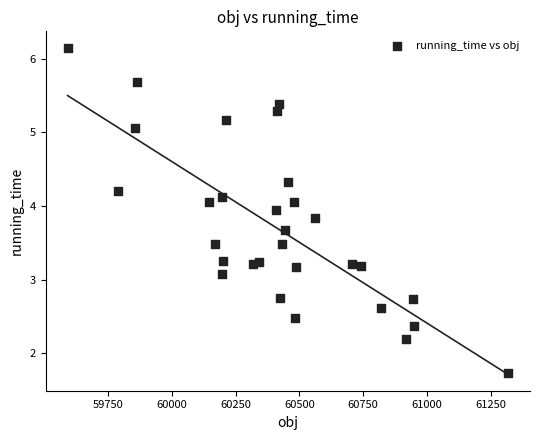

What Y value in the scatter plot is closest to 3?

3.1